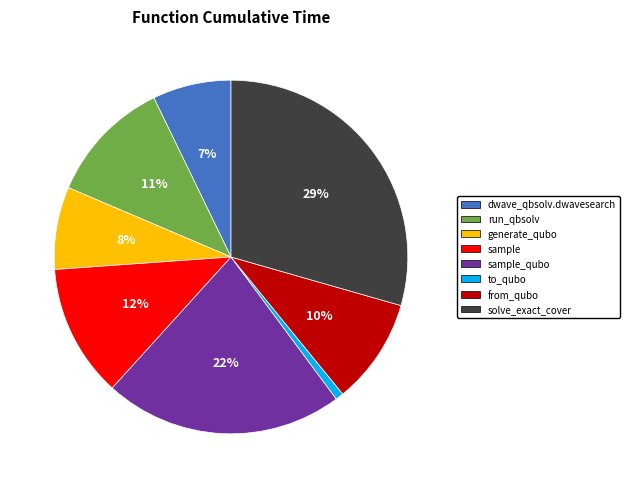

To the nearest percent, what is the average slice percentage?

12%